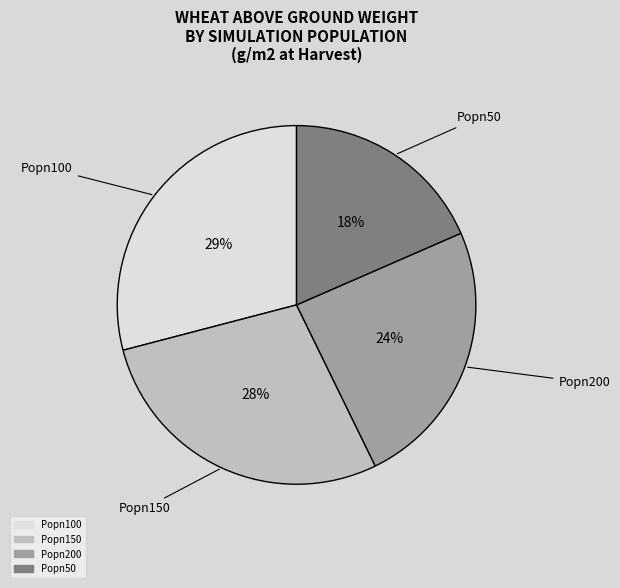

To the nearest percent, what is the difference between the largest and smallest slice percentages?

11%